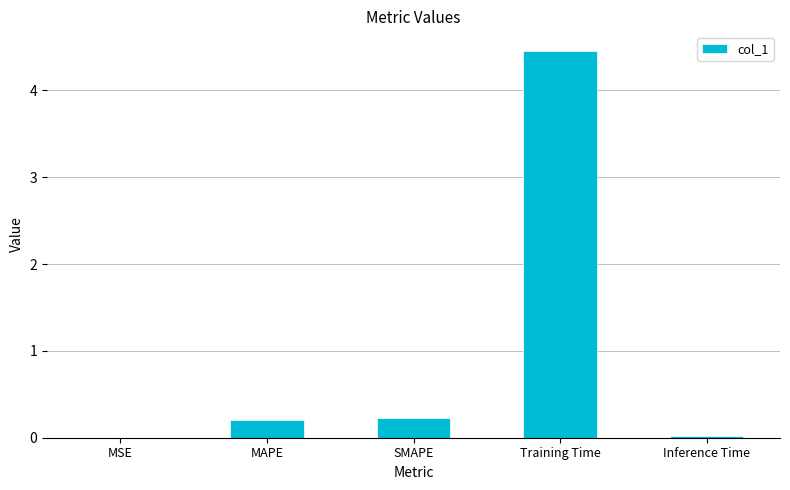

What is the maximum value shown in the chart?

4.5